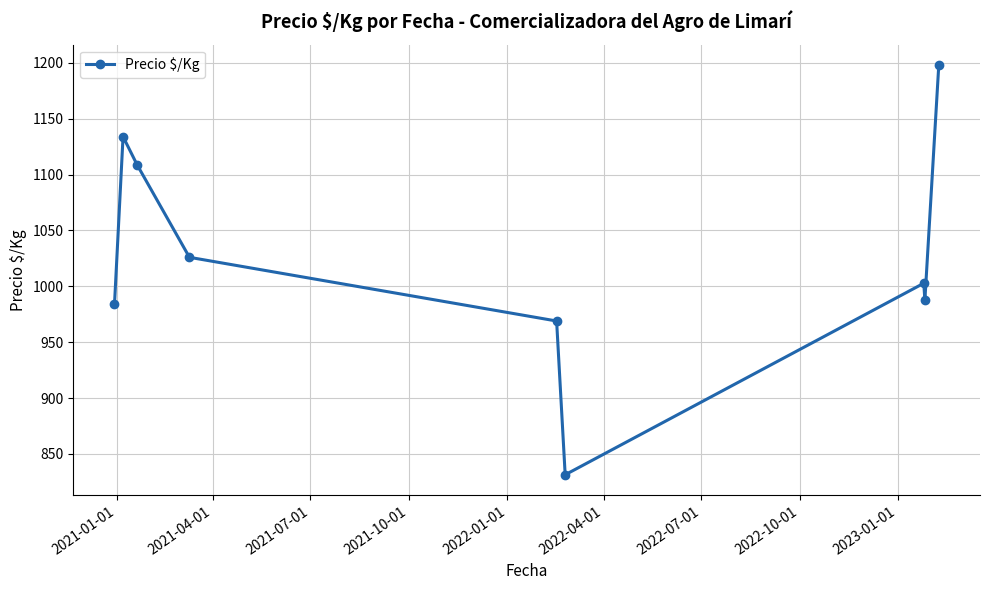

How many points are lower than both their immediate neighbors (excluding endpoints)?

2